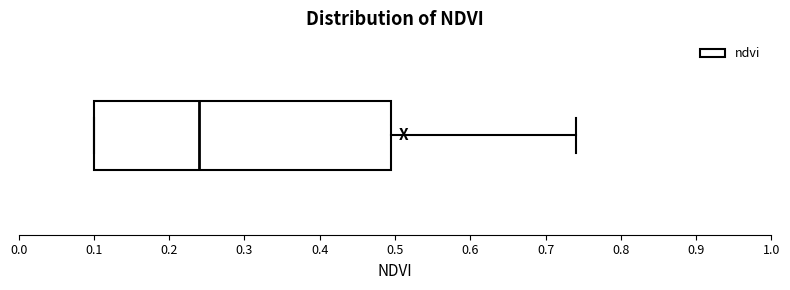

Transcribe this box plot: give where the median line is, the range the box spans, and where the two whiskers end, as read against the x-axis. The values are not printed on the chart, so give them approximately, as read against the axis.

median 0.24, box 0.10 to 0.50, whiskers 0.10 to 0.74